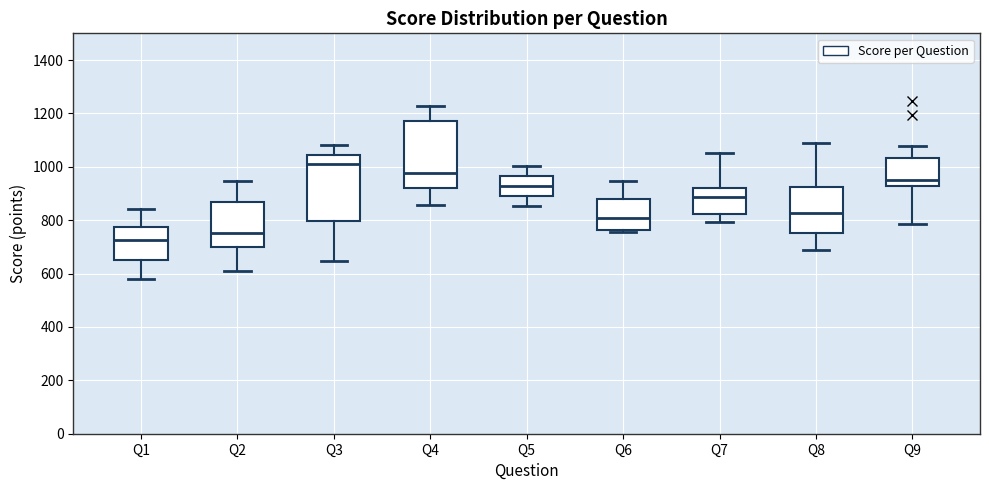

Where is the upper edge of the box for Q9 on the y-axis? The values are not printed on the chart, so give them approximately, as read against the axis.

1040